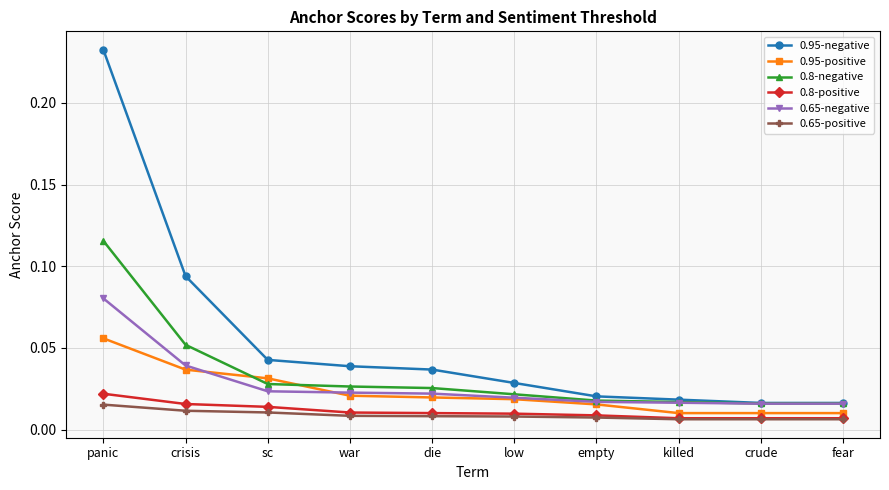

What are all the series names shown in the legend?

0.95-negative, 0.95-positive, 0.8-negative, 0.8-positive, 0.65-negative, 0.65-positive